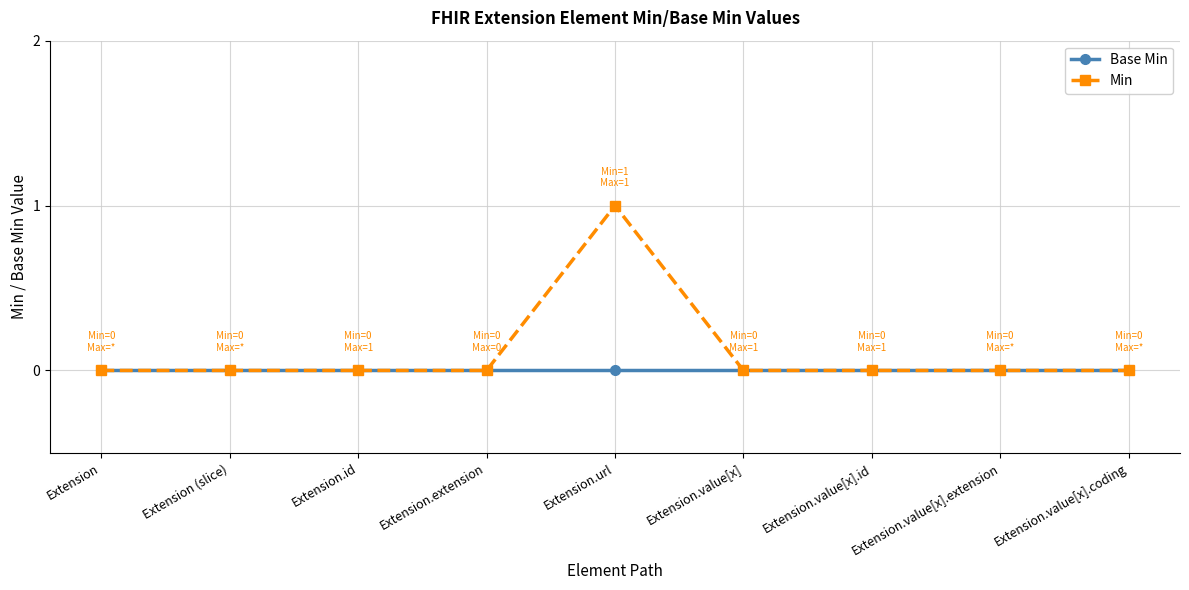

Which label corresponds to the largest value in the chart?

Extension.url